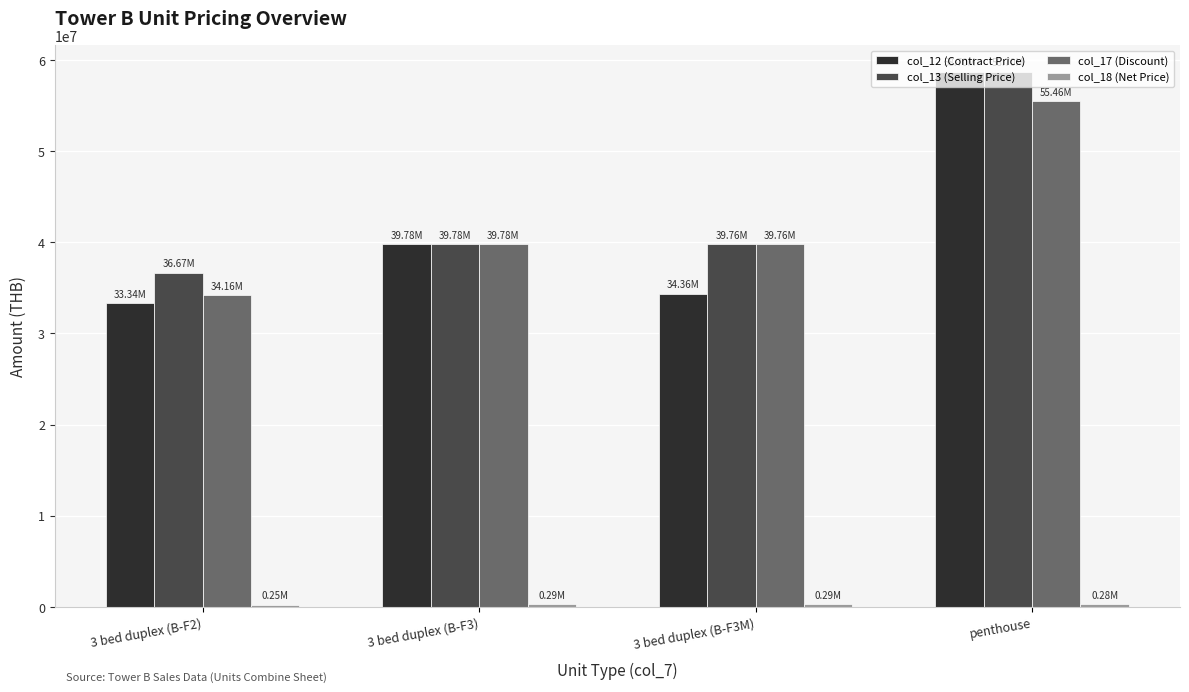

Which category has the highest value across all series?

penthouse